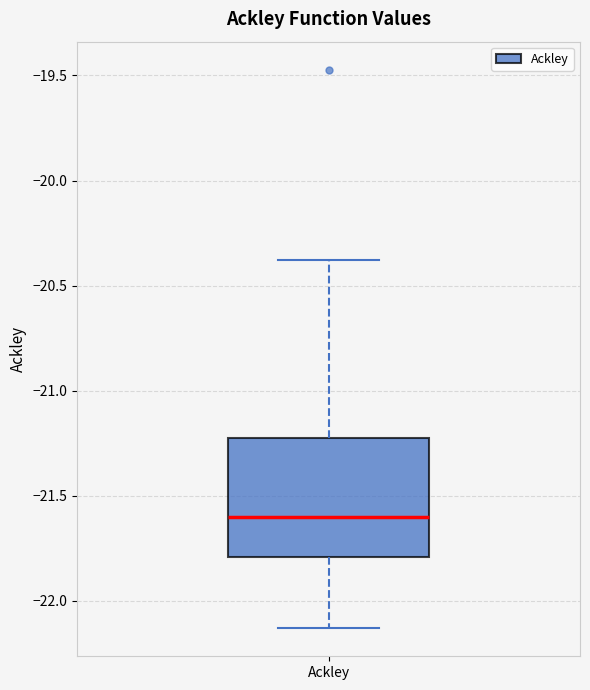

Where does the median line of the box for Ackley sit on the y-axis? The values are not printed on the chart, so give them approximately, as read against the axis.

-21.60